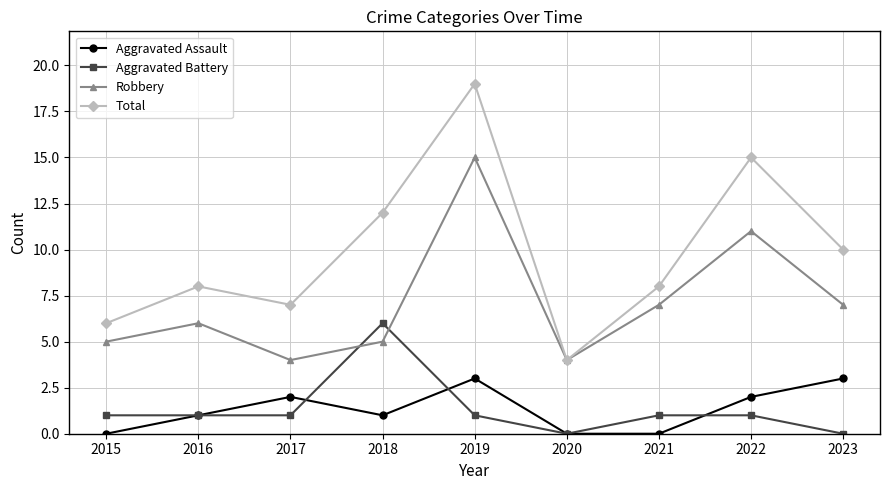

What is the total value across all series at 2023?

20